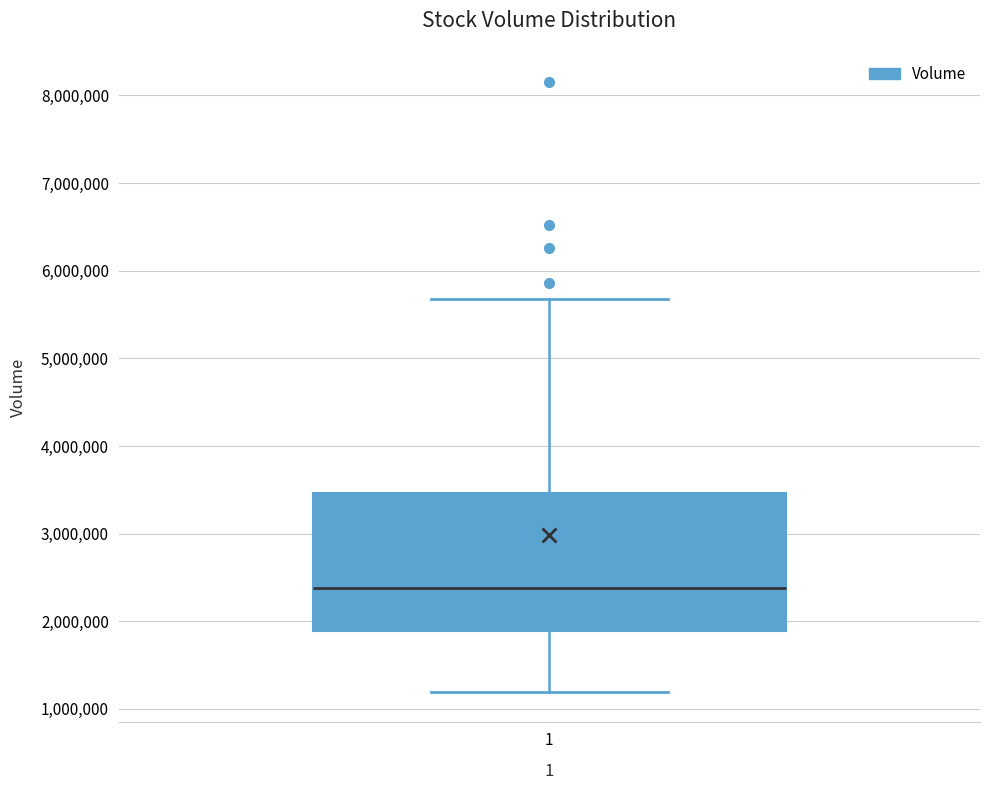

Where does the lower whisker of the box at x = 1 end on the y-axis? The values are not printed on the chart, so give them approximately, as read against the axis.

1200000